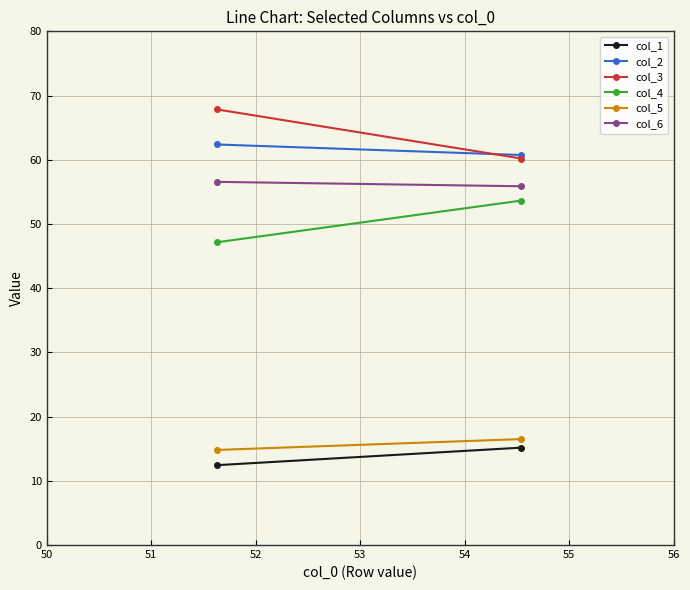

What is the sum of the col_5 values at 50 and 51?

31.3